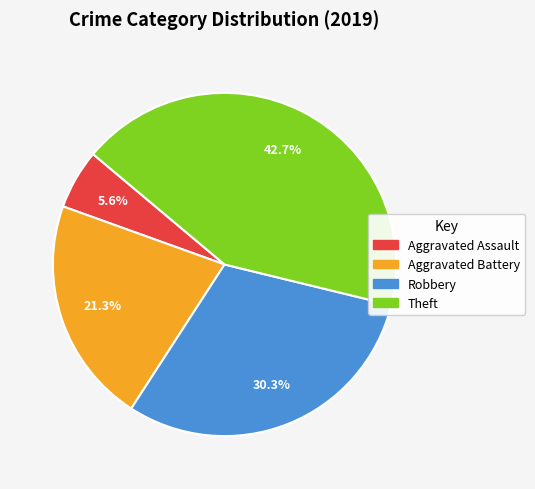

Does Aggravated Assault account for over 50% of the chart?

No